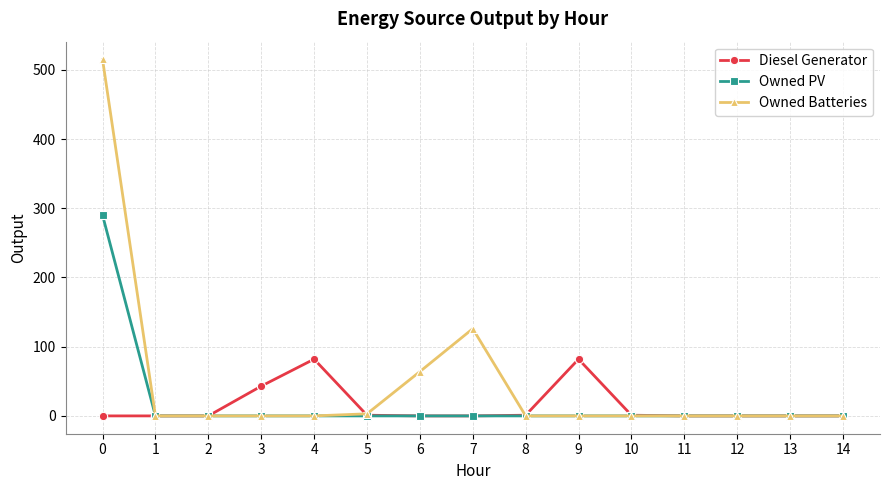

Rank the series at 0 from highest to lowest value.

Owned Batteries, Owned PV, Diesel Generator